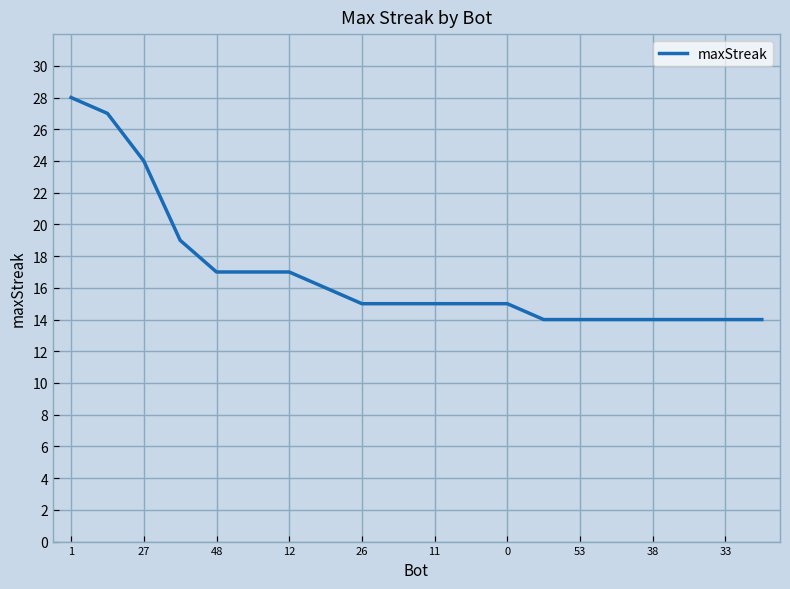

What is the difference between the maximum and minimum values?

14